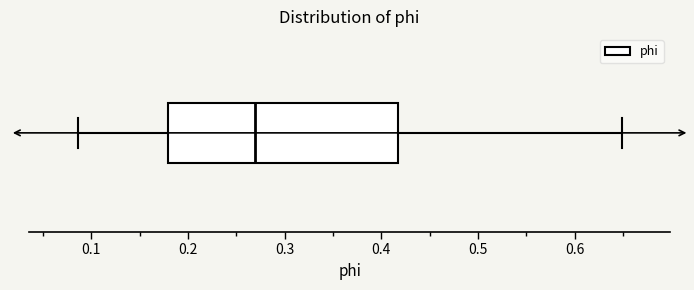

Read this box plot against the x-axis: the position of the median line, the range covered by the box, and the ends of both whiskers. The values are not printed on the chart, so give them approximately, as read against the axis.

median 0.27, box 0.18 to 0.42, whiskers 0.09 to 0.65